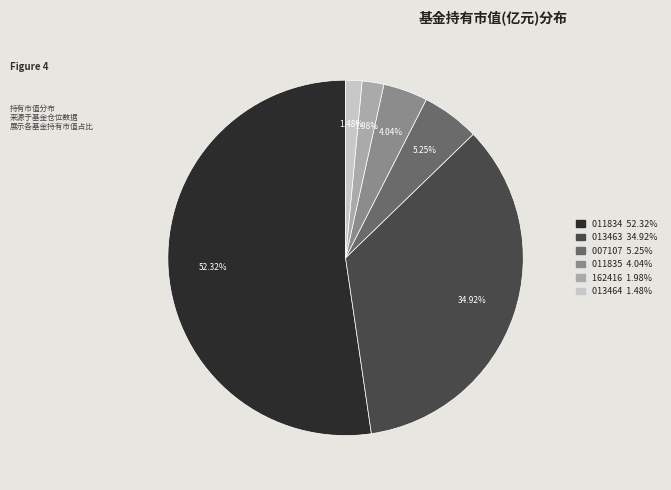

Is there a majority slice in this chart?

Yes